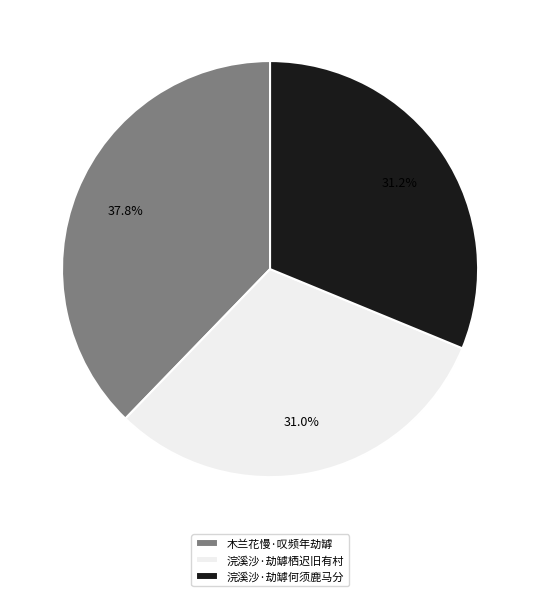

What is the ratio of the value at 浣溪沙·劫罅栖迟旧有村 to the value at 浣溪沙·劫罅何须鹿马分?

1.0